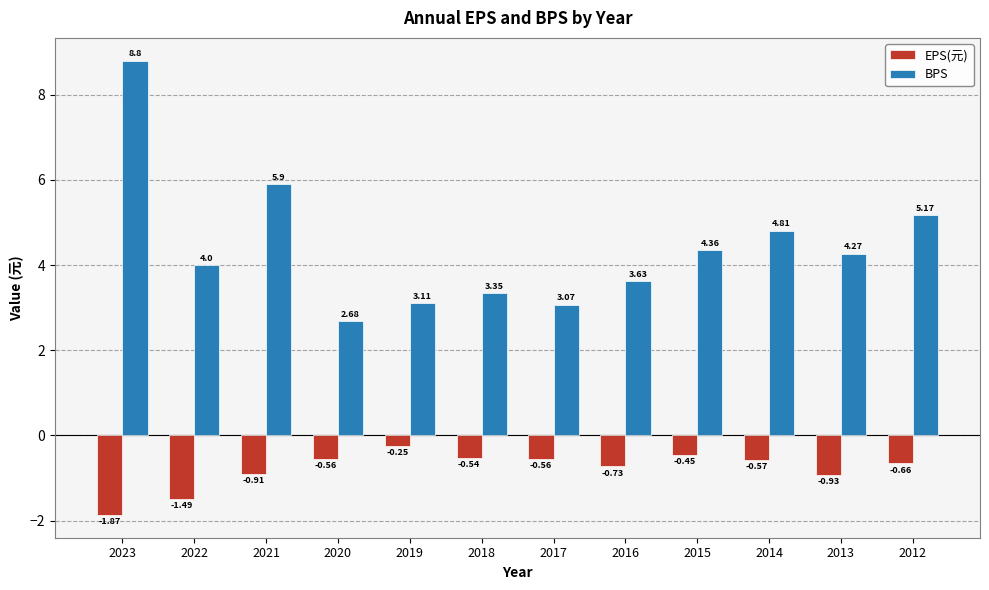

What is the greatest value displayed?

8.8